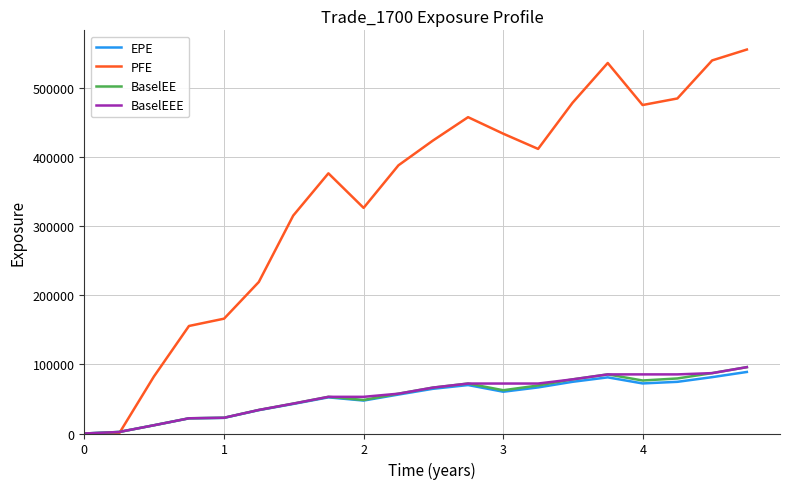

Which series has the widest spread of values?

PFE